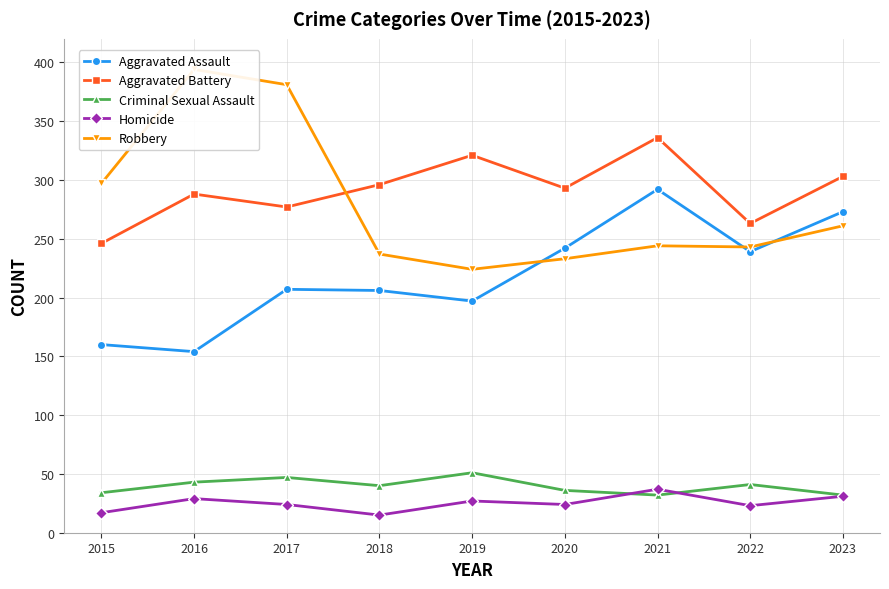

What is the difference between the Homicide values at 2017 and 2021?

13